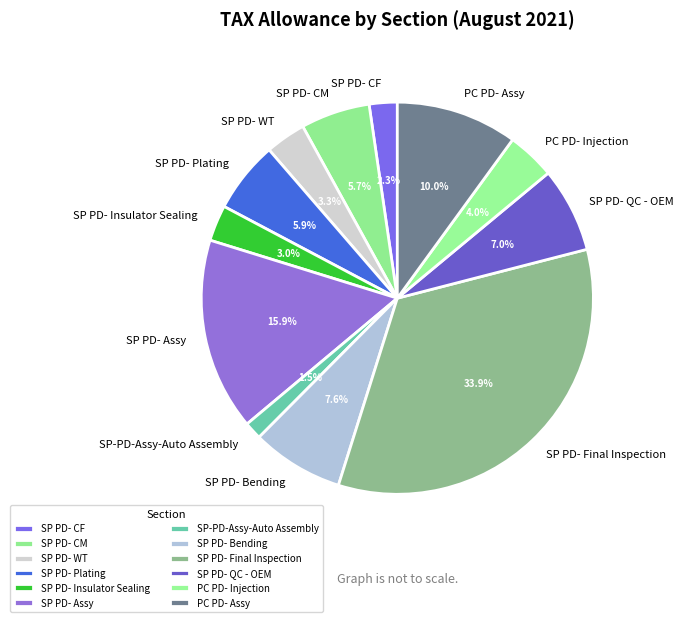

Which slice is the largest?

SP PD- Final Inspection